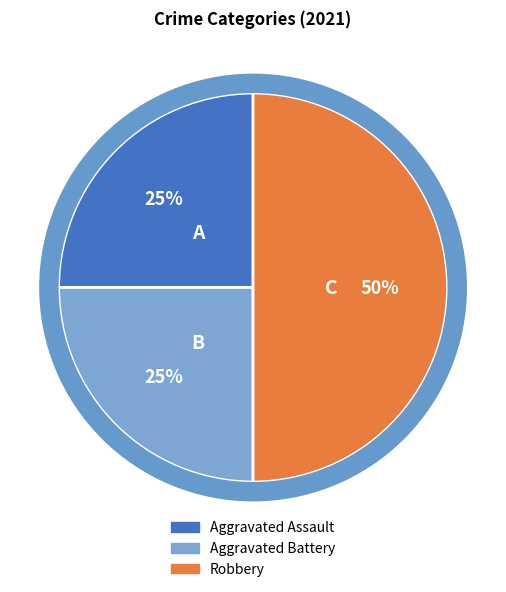

What is the largest slice in the pie chart?

Robbery